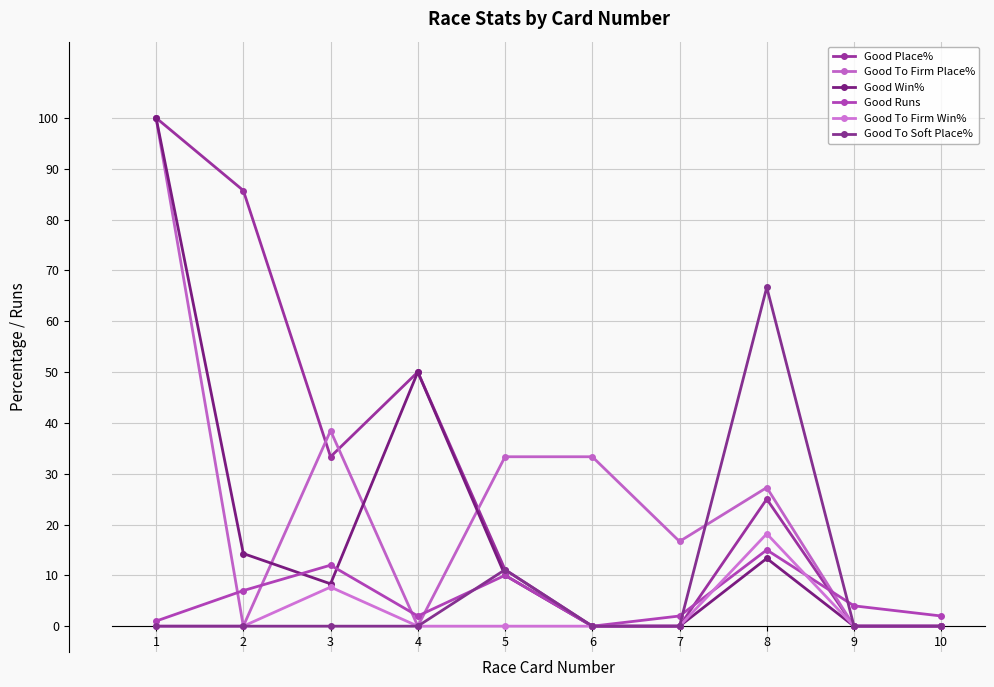

Where is the first local minimum for Good Win%?

3